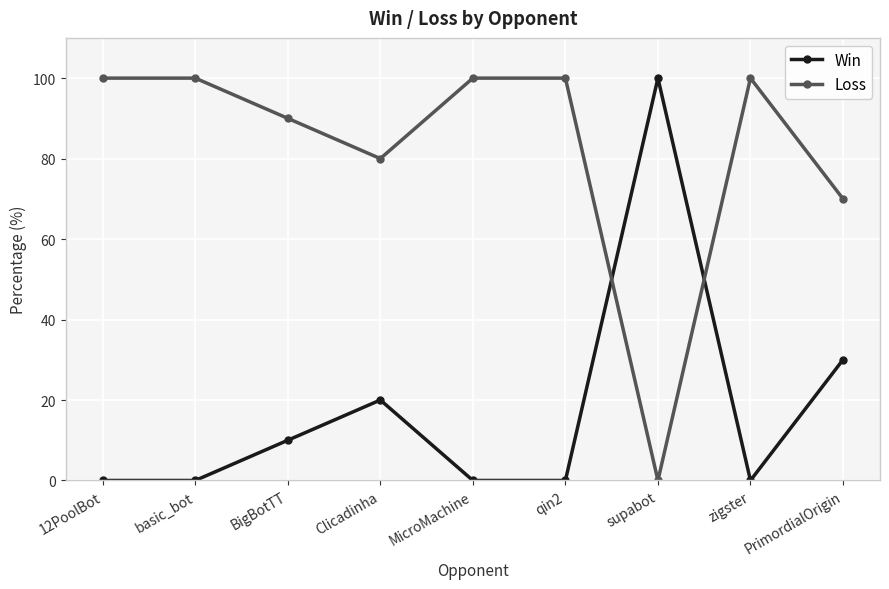

Between which two adjacent categories do Loss and Win first intersect?

qin2 and supabot